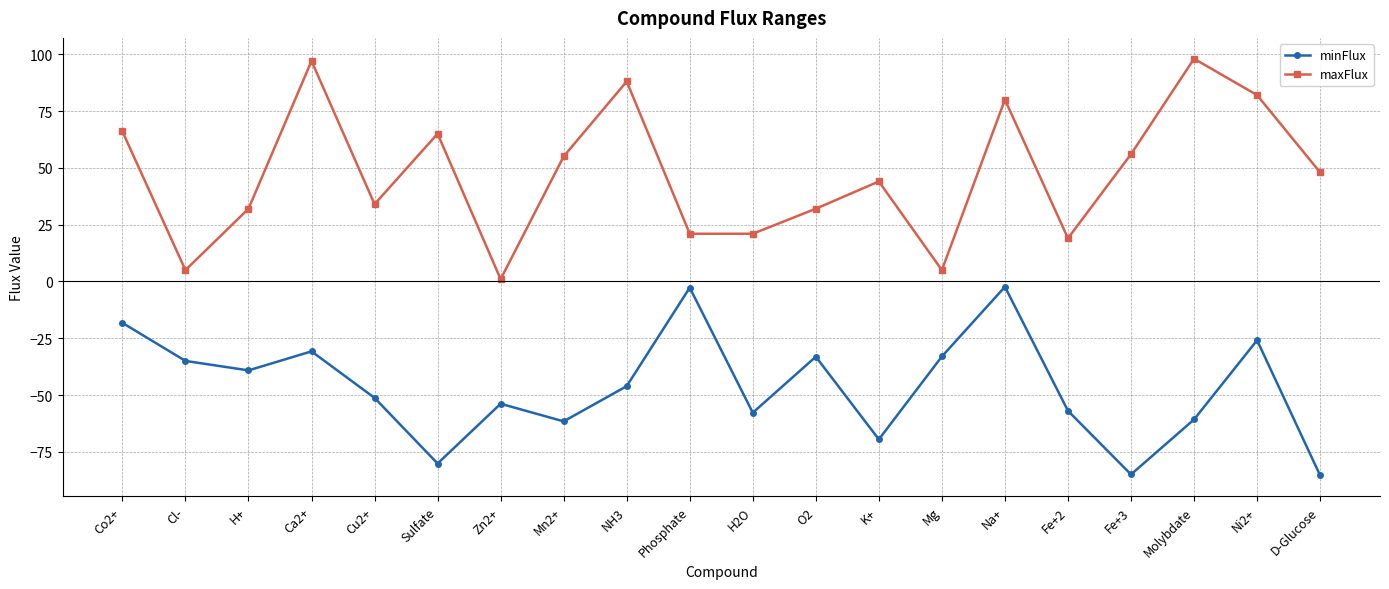

In minFlux, how many points are lower than both neighbors (excluding endpoints)?

6